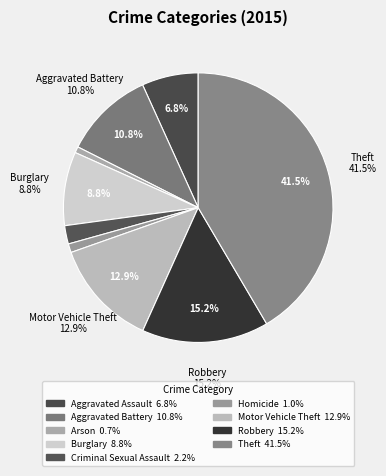

What is the total percentage of Burglary and Robbery?

24.1%